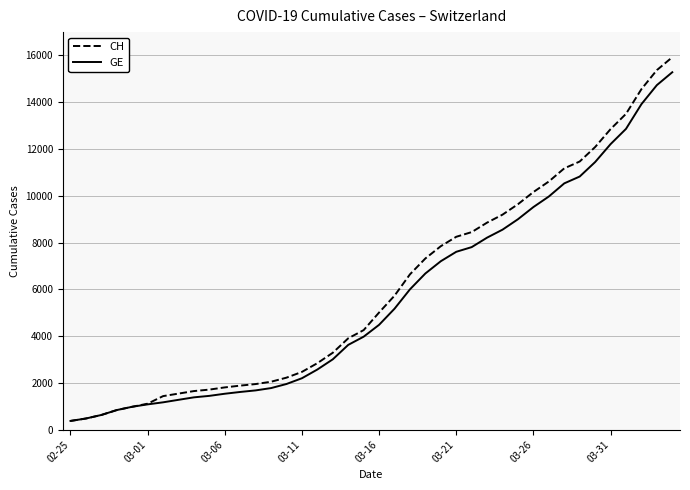

What is the maximum value shown in the chart?

15926